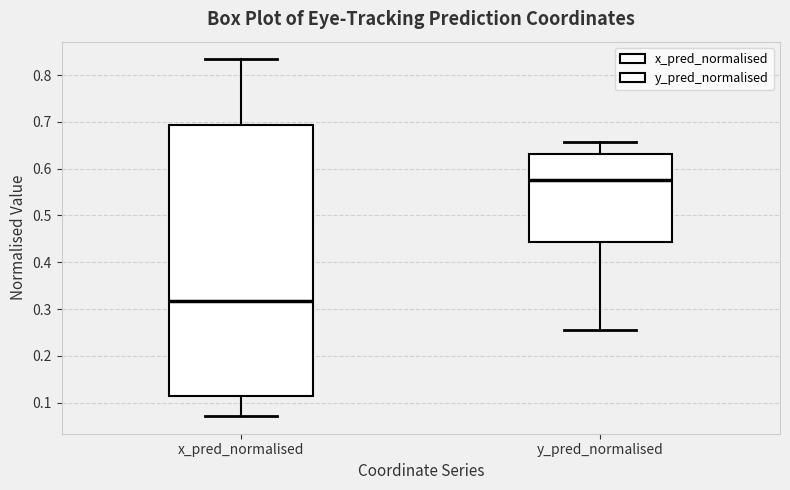

Which box has the highest median line?

y_pred_normalised